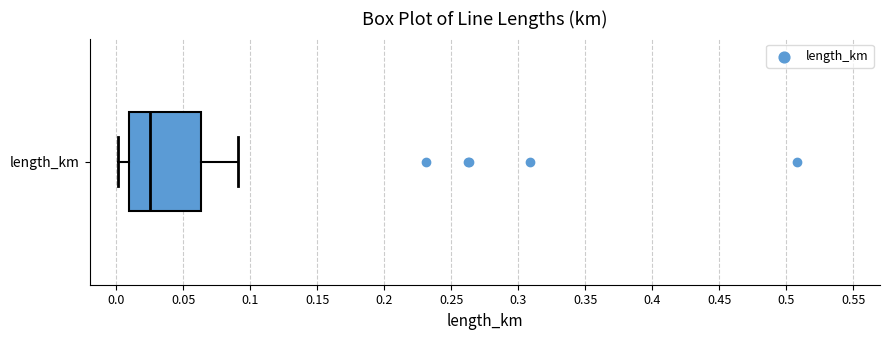

Read this box plot against the x-axis: the position of the median line, the range covered by the box, and the ends of both whiskers. The values are not printed on the chart, so give them approximately, as read against the axis.

median 0.025, box 0.010 to 0.065, whiskers 0.000 to 0.090